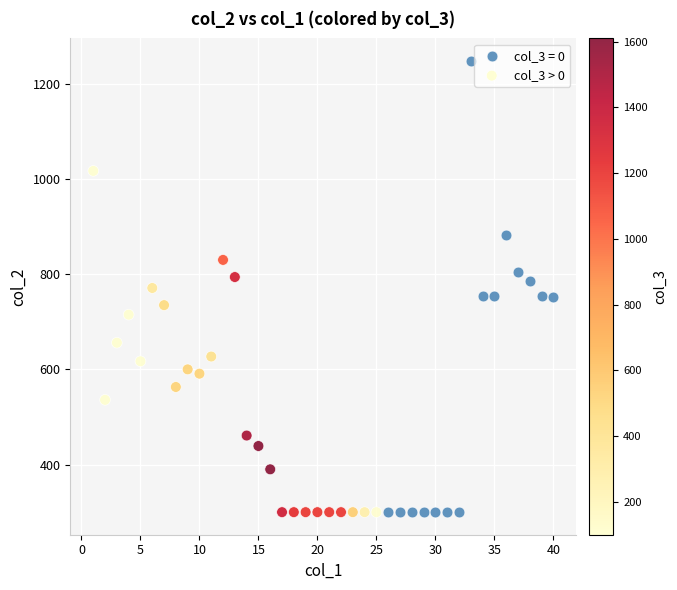

Which series reaches the maximum Y coordinate?

col_3 = 0